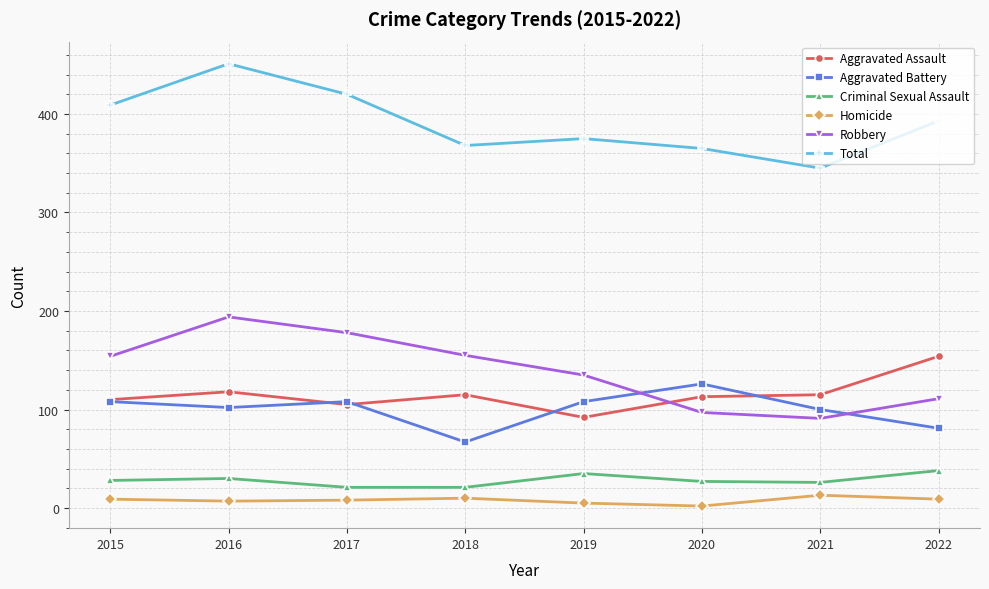

Does the chart display data point markers on the line(s)?

Yes